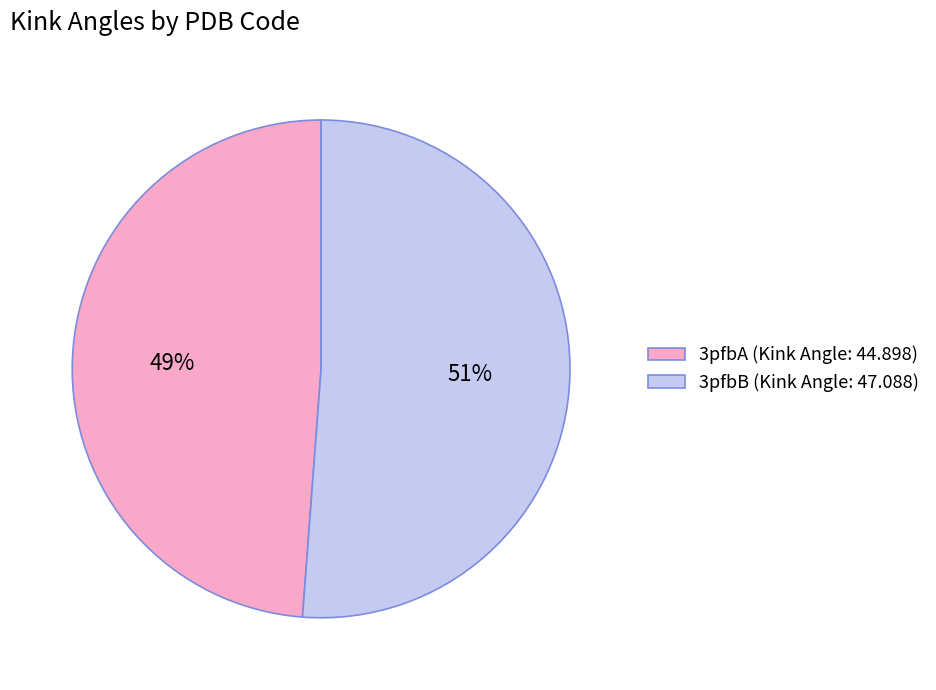

What is the smallest slice in the pie chart?

3pfbA